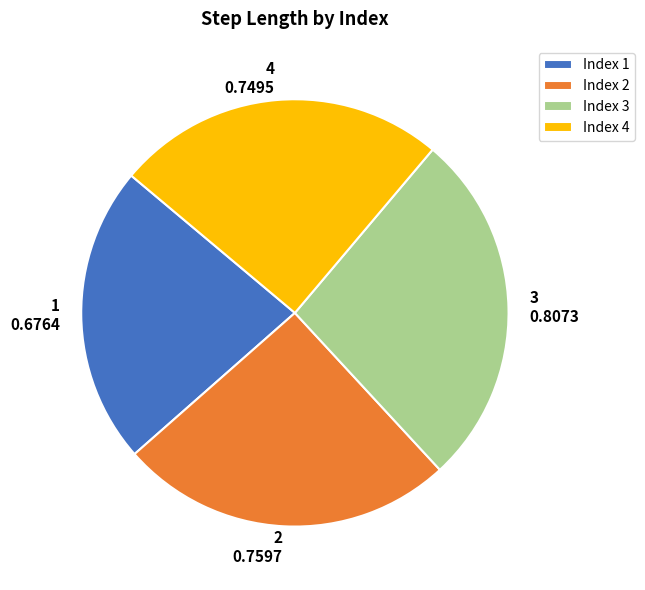

Between Index 4 and Index 1, which is larger?

Index 4